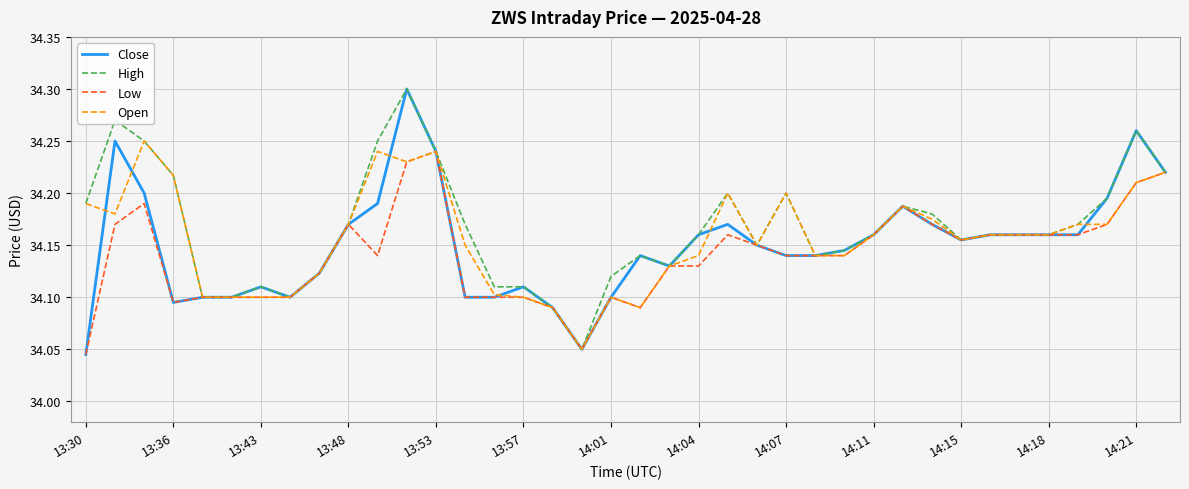

List the series in order of their overall mean, lowest first.

Low, Close, Open, High